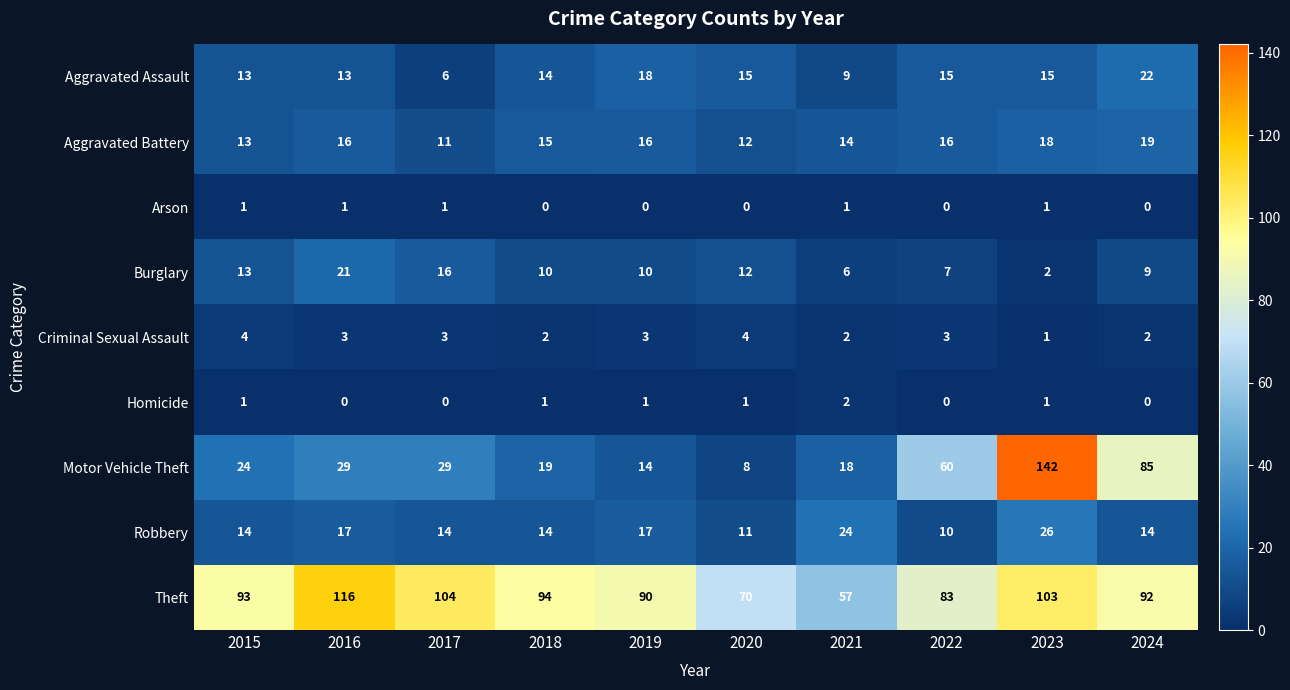

How many data points in Robbery are less than 14?

2